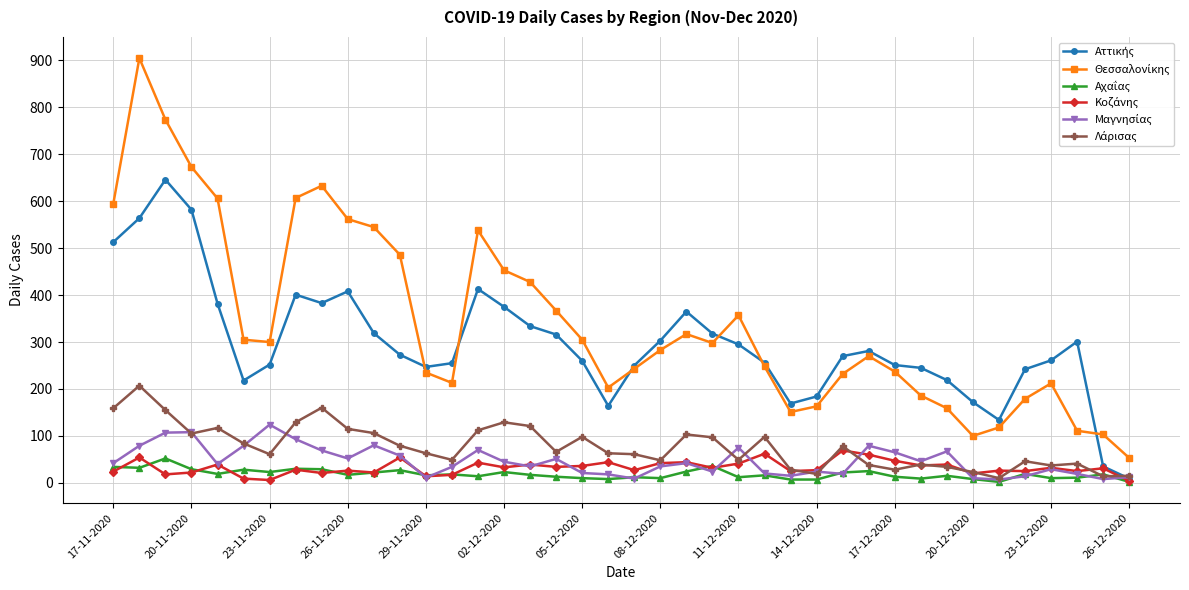

What is the maximum value shown in the chart?

905